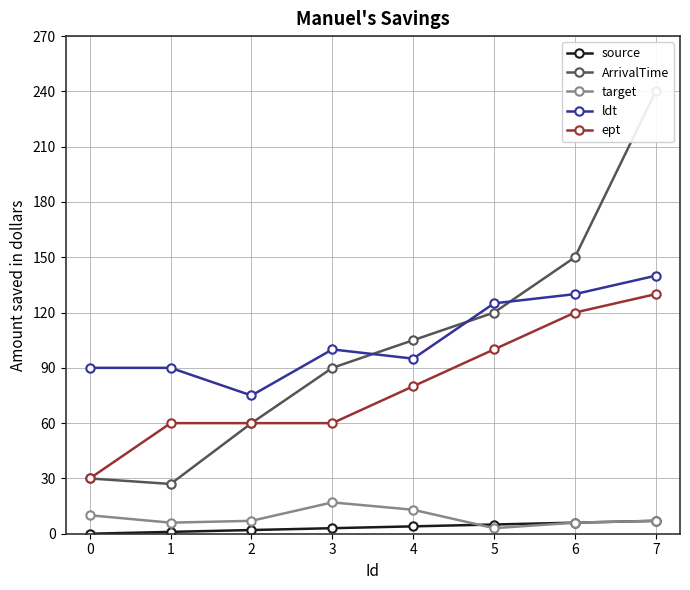

True or false: ept and target intersect in this chart.

False